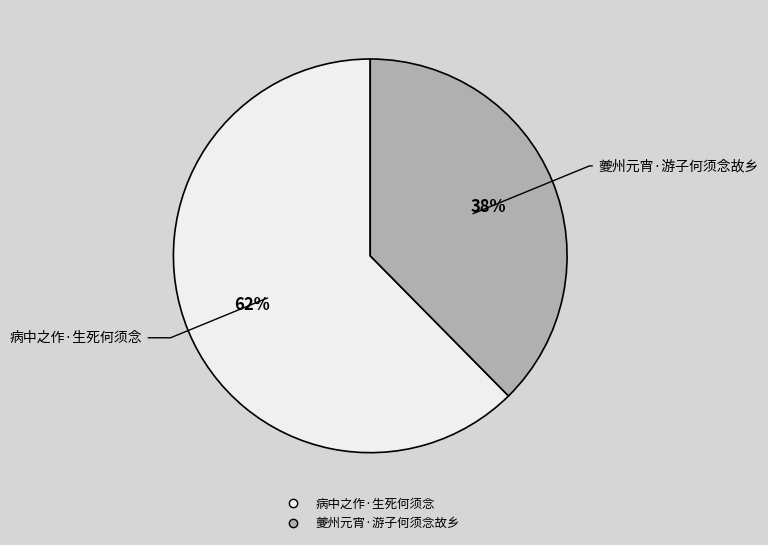

To the nearest percent, what portion does 病中之作·生死何须念 represent?

62%